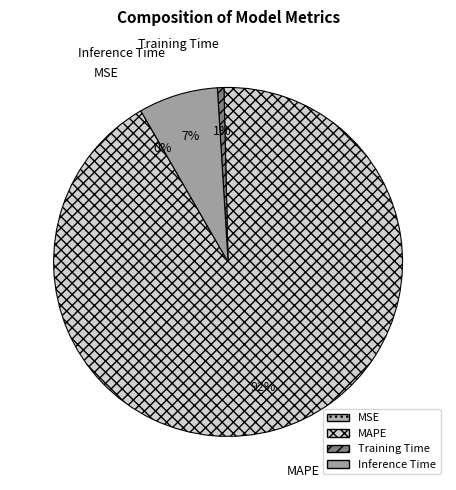

To the nearest percent, what is the average slice percentage?

25%